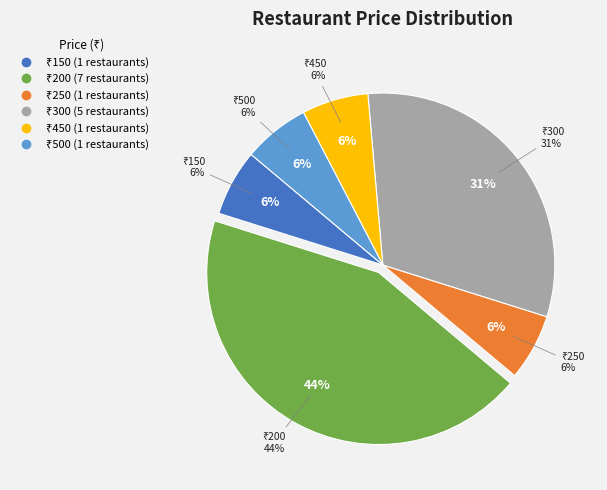

Is Chai Paani the majority of the pie?

No